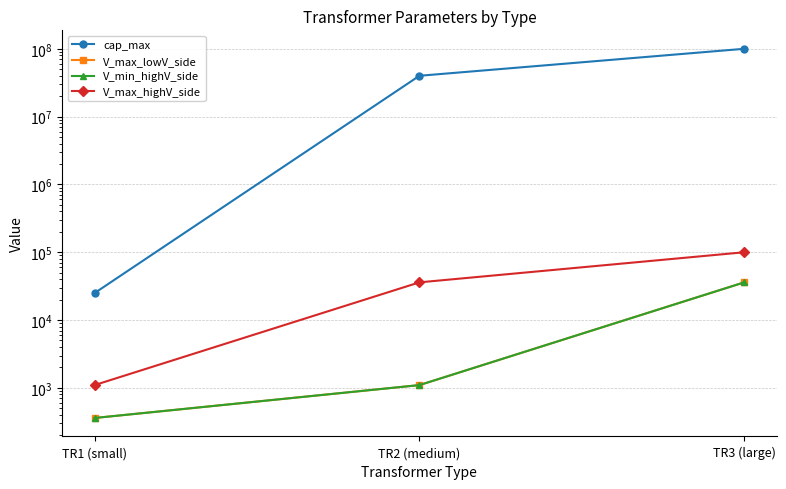

Between TR1 (small) and TR2 (medium), which series saw the biggest shift?

cap_max